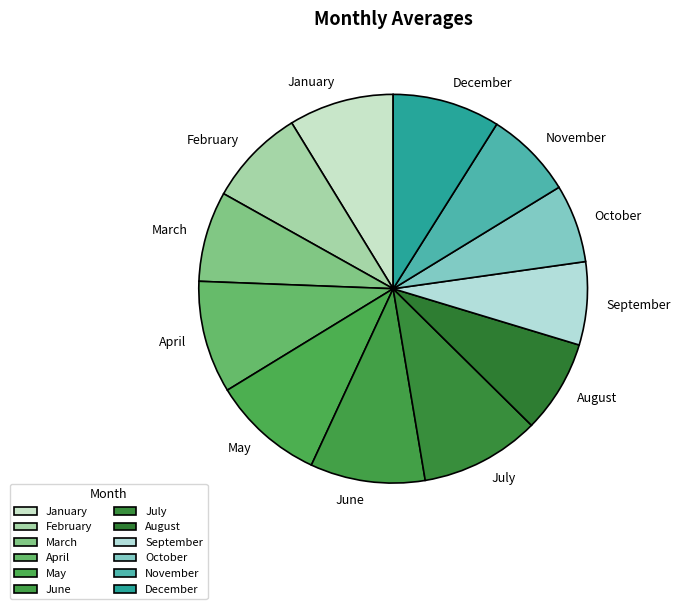

Do April and March together represent more than half of the pie?

No